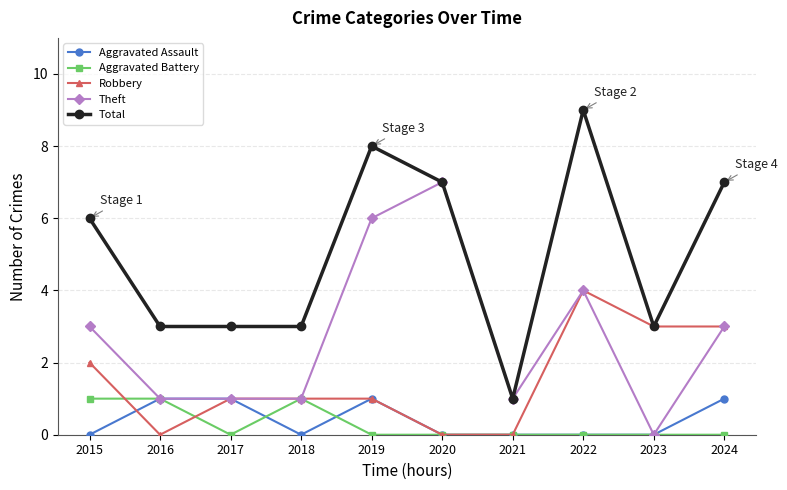

The value of Total at 2019 is 14. True or false?

False